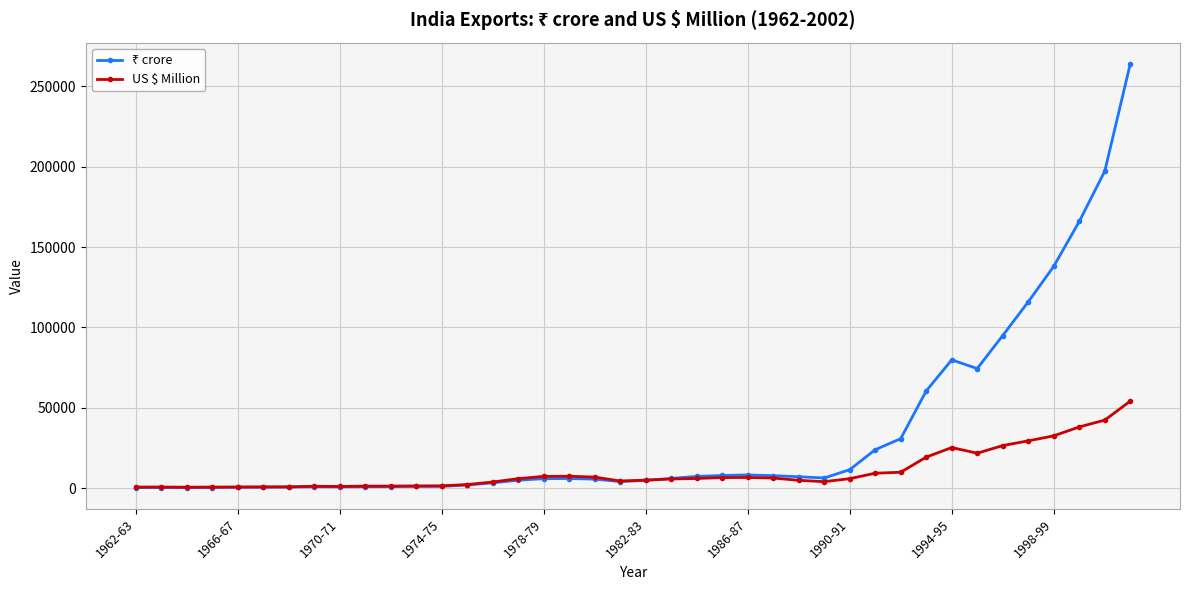

True or false: US $ Million has more than 2 points higher than both neighbors.

True